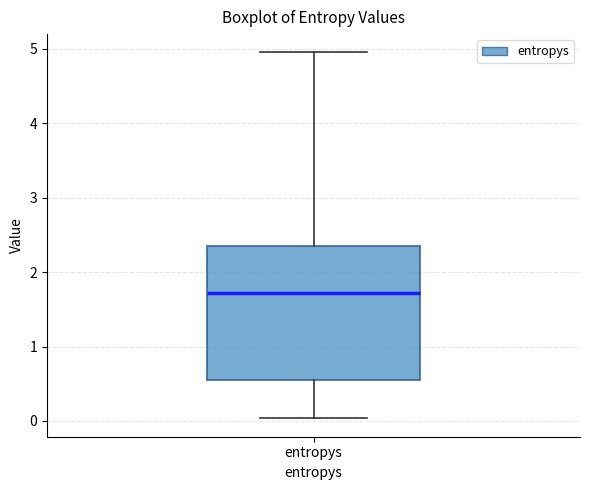

Where is the lower edge of the box for entropys on the y-axis? The values are not printed on the chart, so give them approximately, as read against the axis.

0.5